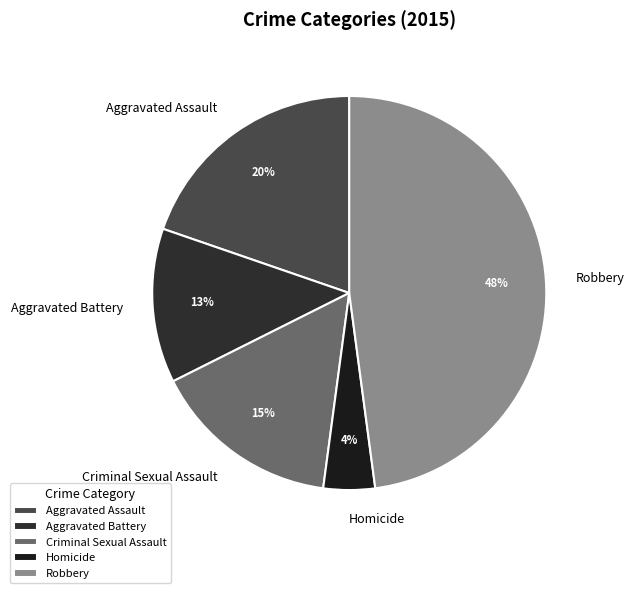

Is the sum of Aggravated Battery and Criminal Sexual Assault greater than half?

No